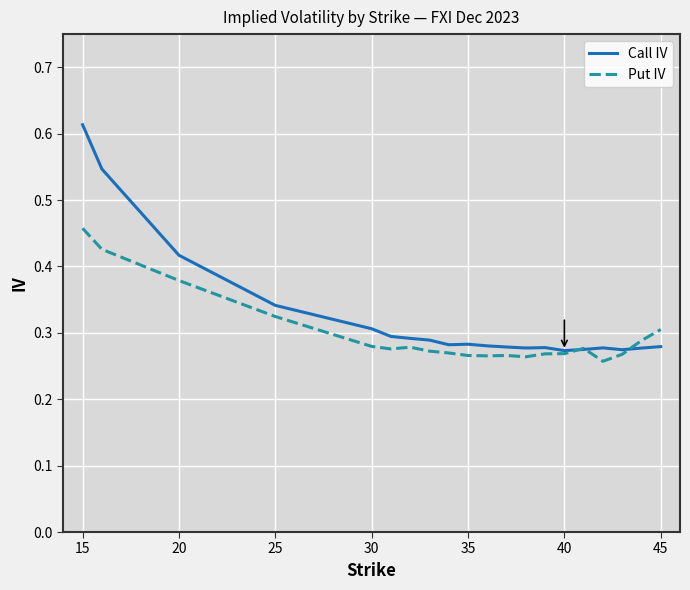

Which series has the widest spread of values?

Call IV